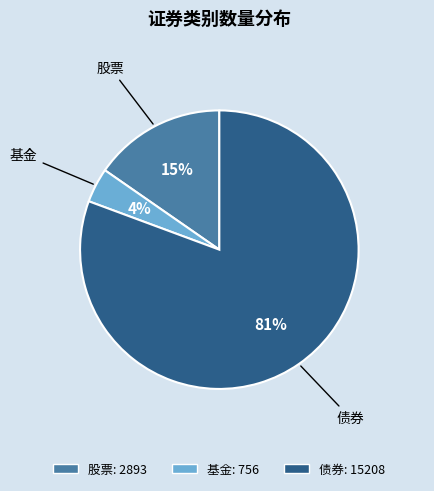

Is the sum of 债券 and 基金 greater than half?

Yes